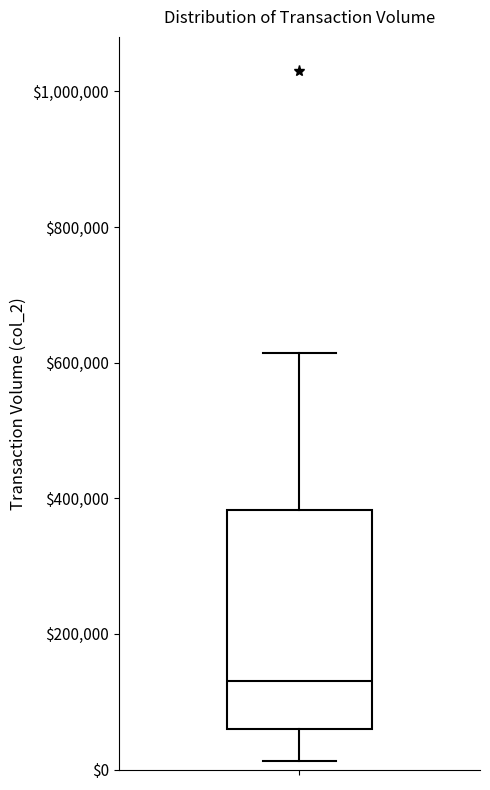

Read this box plot against the y-axis: the position of the median line, the range covered by the box, and the ends of both whiskers. The values are not printed on the chart, so give them approximately, as read against the axis.

median 140000, box 60000 to 380000, whiskers 20000 to 620000